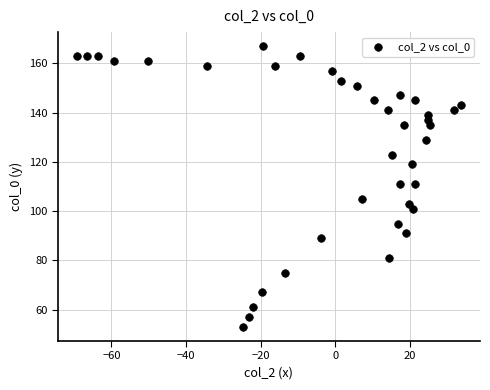

What is the range of Y values (max minus min)?

114